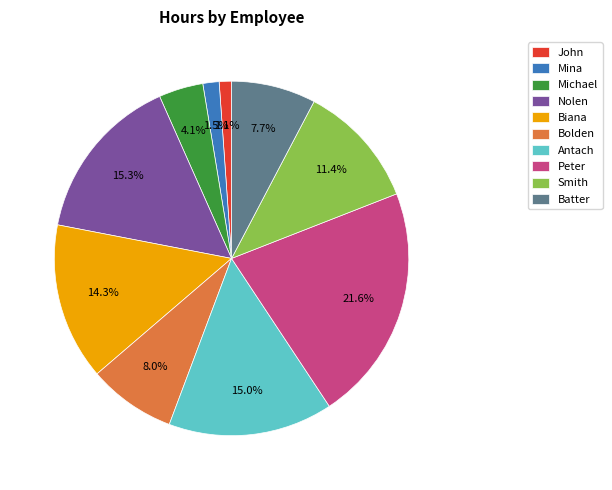

What is the ratio of the value at Bolden to the value at Peter?

0.4